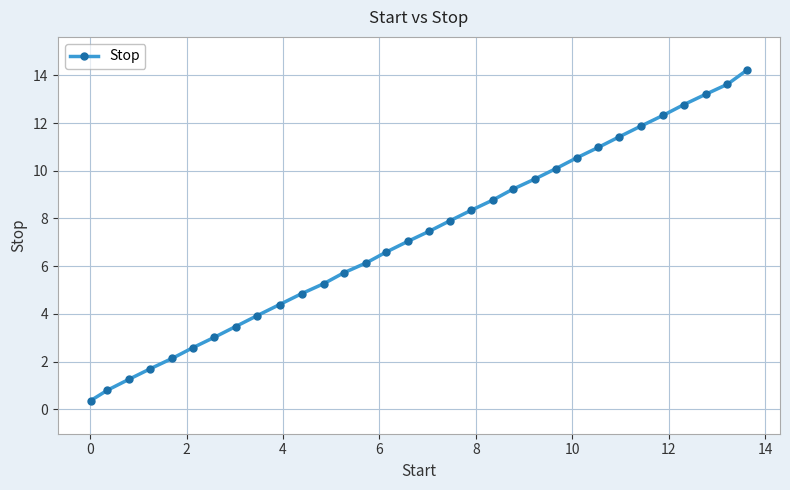

What is the sum of all values?

231.7